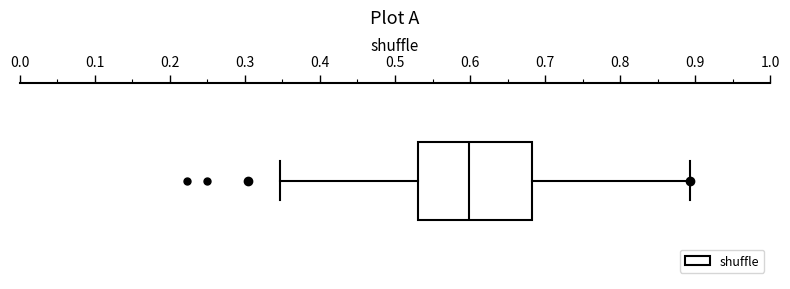

Where does the right whisker of the box end on the x-axis? The values are not printed on the chart, so give them approximately, as read against the axis.

0.89